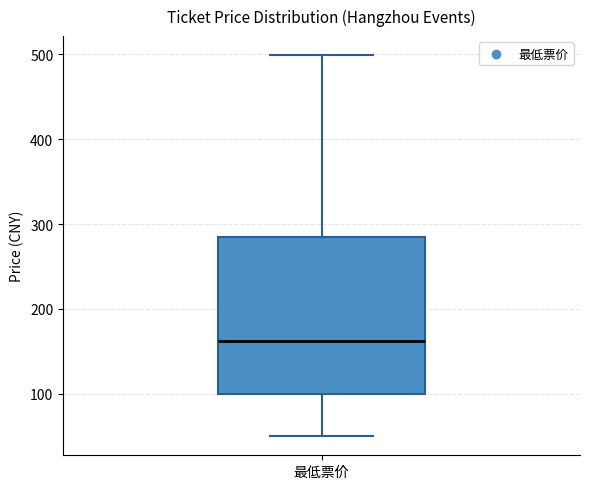

Where is the lower edge of the box for 最低票价 on the y-axis? The values are not printed on the chart, so give them approximately, as read against the axis.

100